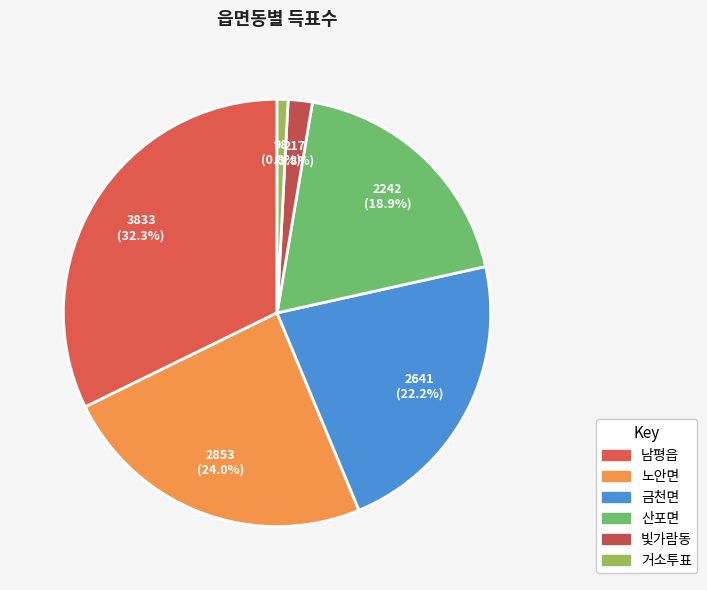

What percentage is the 거소투표 slice, to the nearest percent?

1%